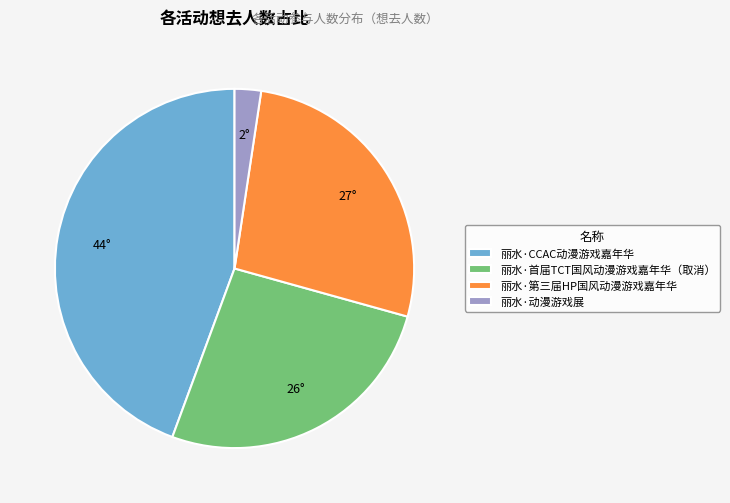

True or false: 丽水·首届TCT国风动漫游戏嘉年华（取消） accounts for 26% of the total.

True